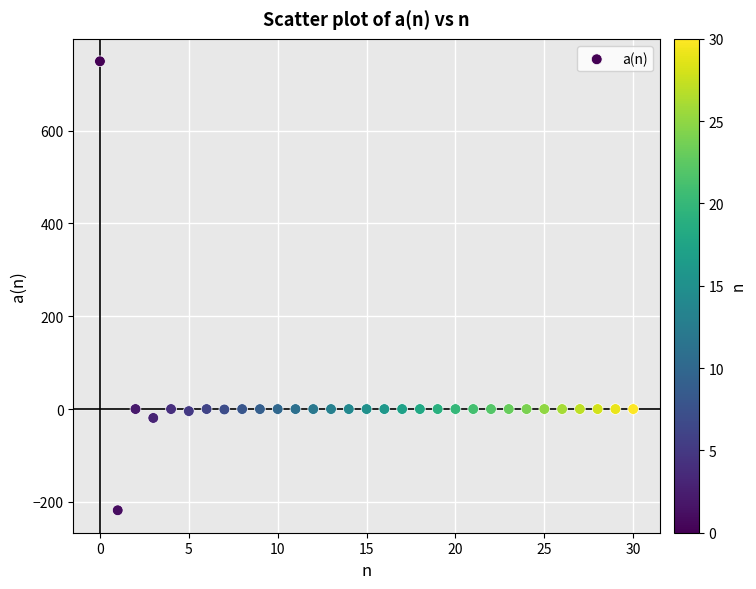

What is the range of Y values (max minus min)?

967.5